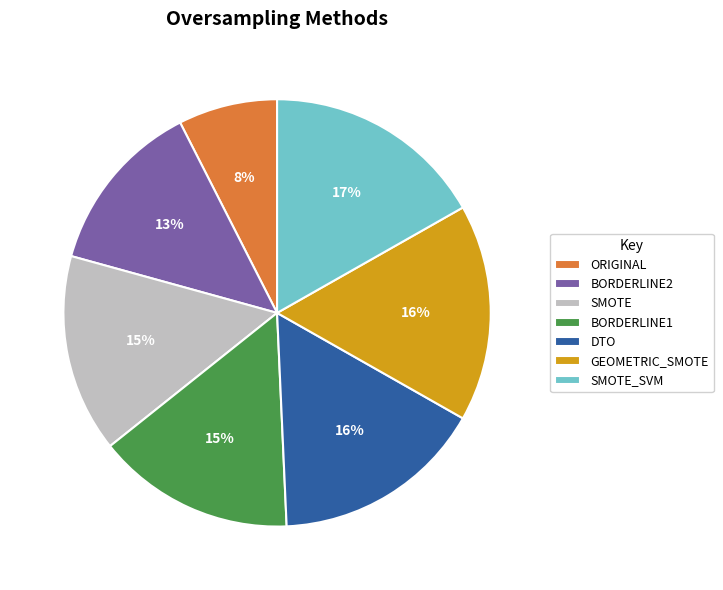

Which category has the smallest portion of the pie?

ORIGINAL